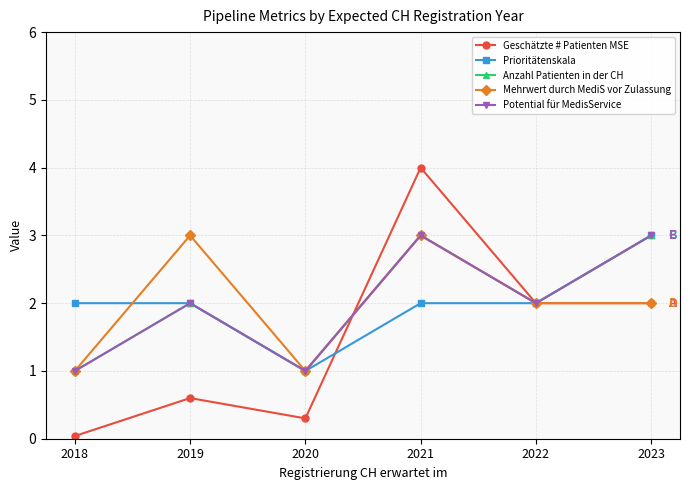

Where is Prioritätenskala nearest to the value 2?

2018